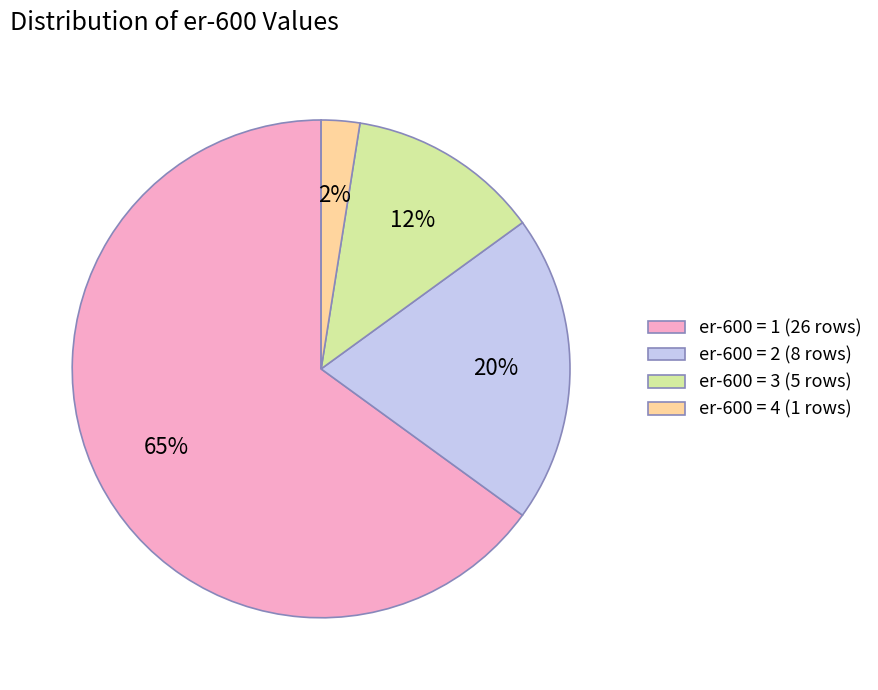

Which has a higher value, er-600 = 1 (26 rows) or er-600 = 4 (1 rows)?

er-600 = 1 (26 rows)